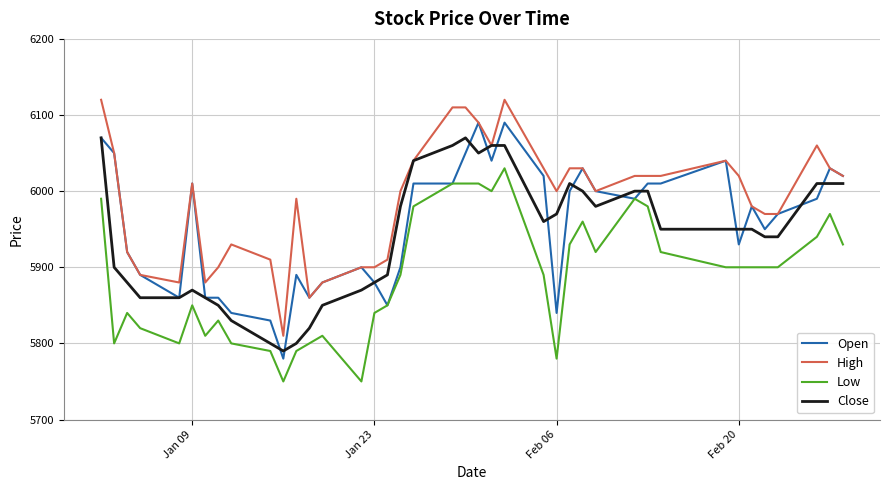

What is the smallest value displayed?

5750